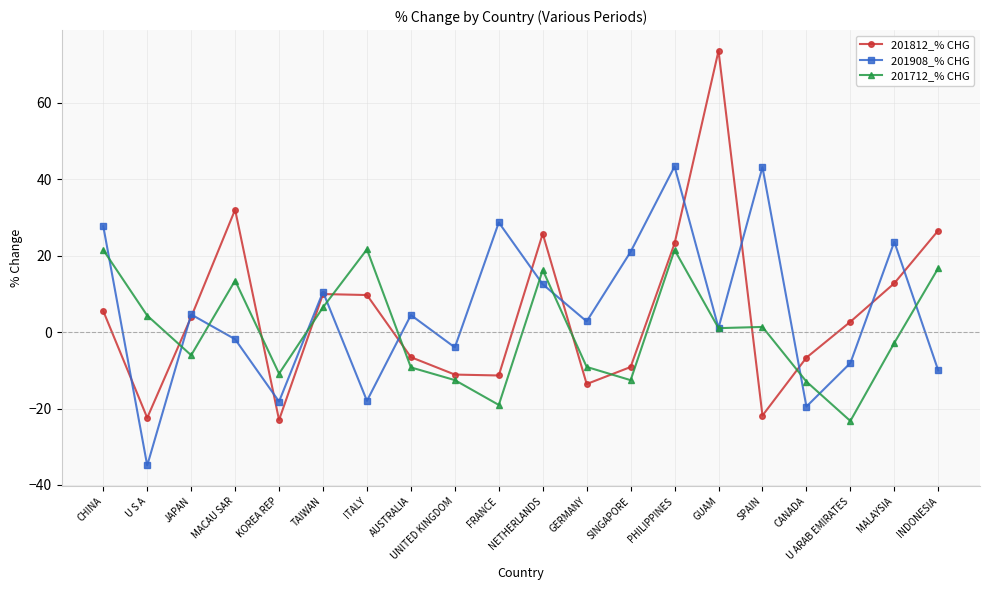

How many negative values does the 201908_% CHG series have?

8